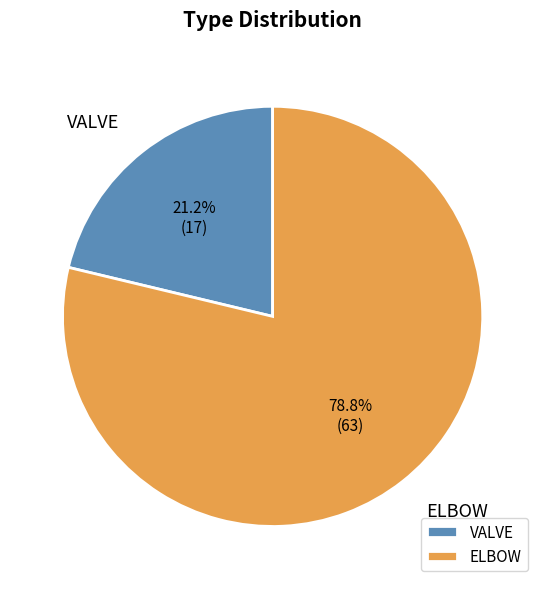

True or false: ELBOW accounts for 79% of the total.

True